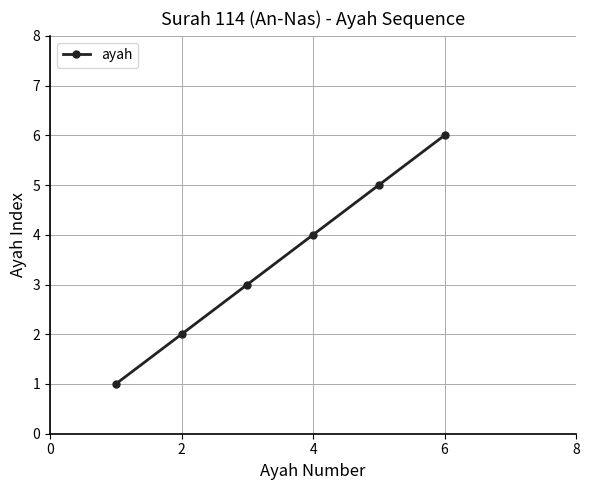

True or false: the data has more than 2 interior local peaks.

False